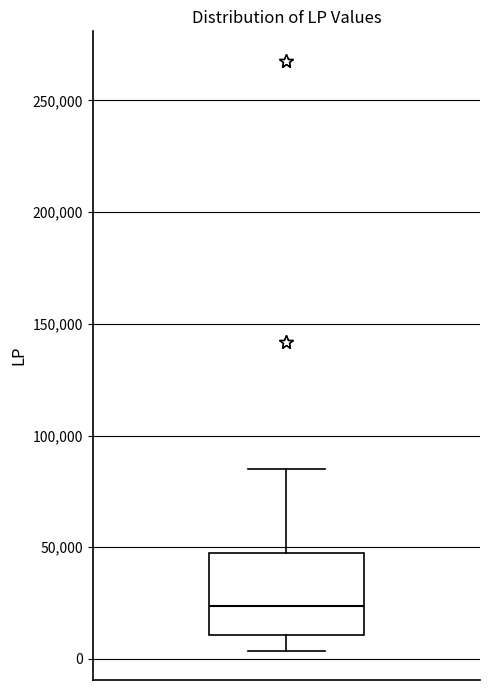

Read this box plot against the y-axis: the position of the median line, the range covered by the box, and the ends of both whiskers. The values are not printed on the chart, so give them approximately, as read against the axis.

median 25000, box 10000 to 45000, whiskers 5000 to 85000